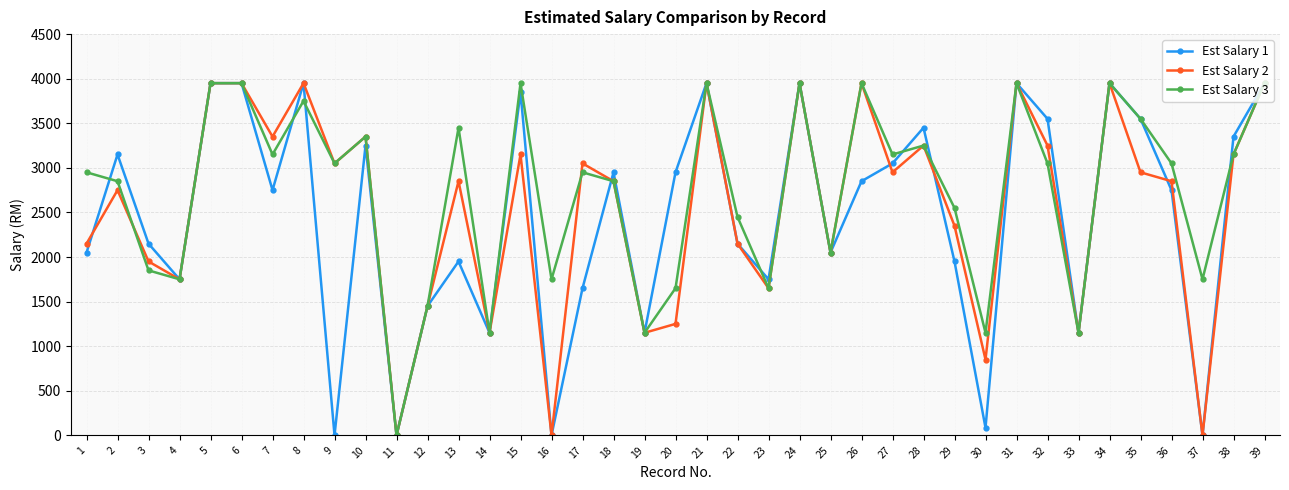

What is the maximum value shown in the chart?

3950